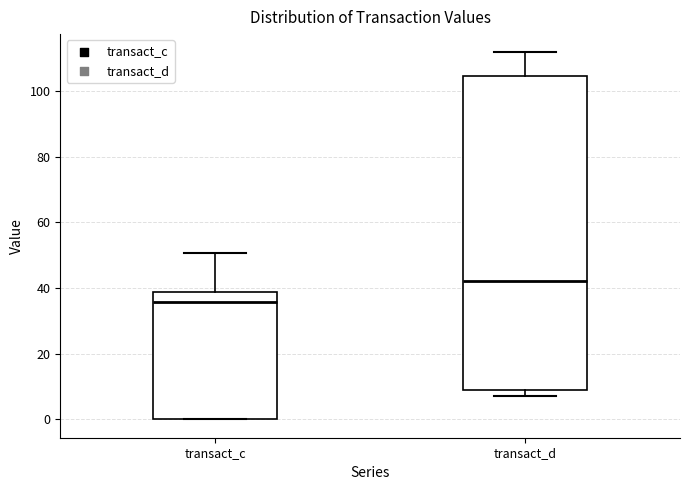

Where is the upper edge of the box for transact_d on the y-axis? The values are not printed on the chart, so give them approximately, as read against the axis.

104